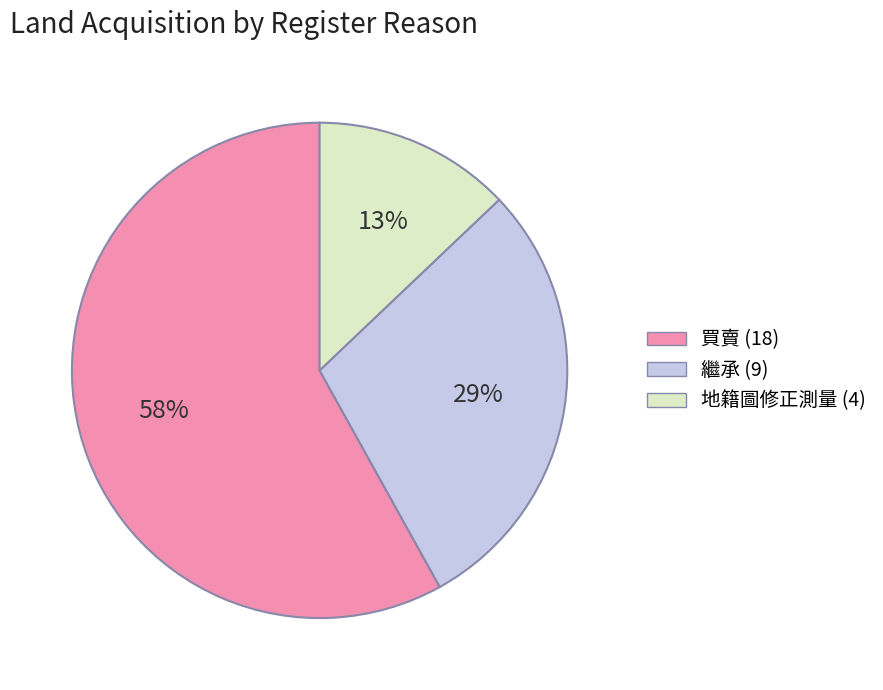

To the nearest percent, what portion does 繼承 (9) represent?

29%